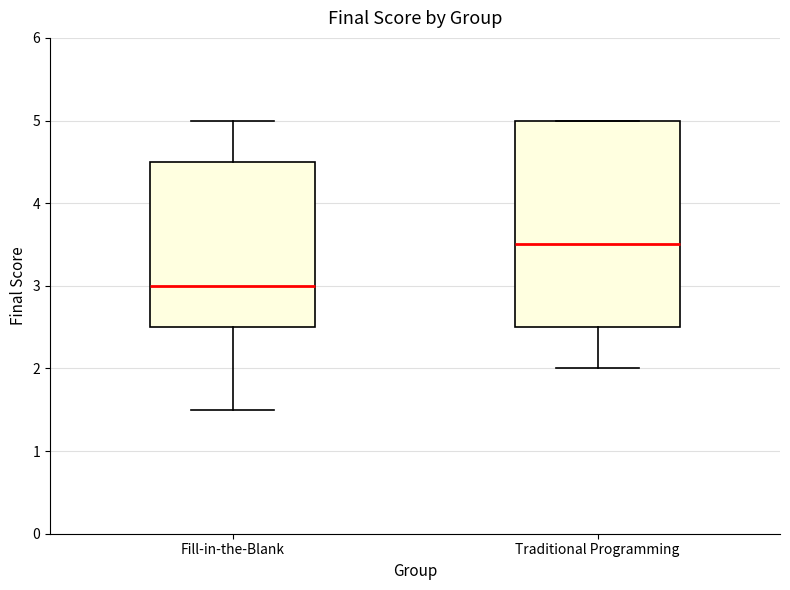

Reading left to right, transcribe this box plot: for each box, give where its median line is, the range the box spans, and where its two whiskers end, as read against the y-axis. The values are not printed on the chart, so give them approximately, as read against the axis.

Fill-in-the-Blank: median 3.0, box 2.5 to 4.5, whiskers 1.5 to 5.0
Traditional Programming: median 3.5, box 2.5 to 5.0, whiskers 2.0 to 5.0